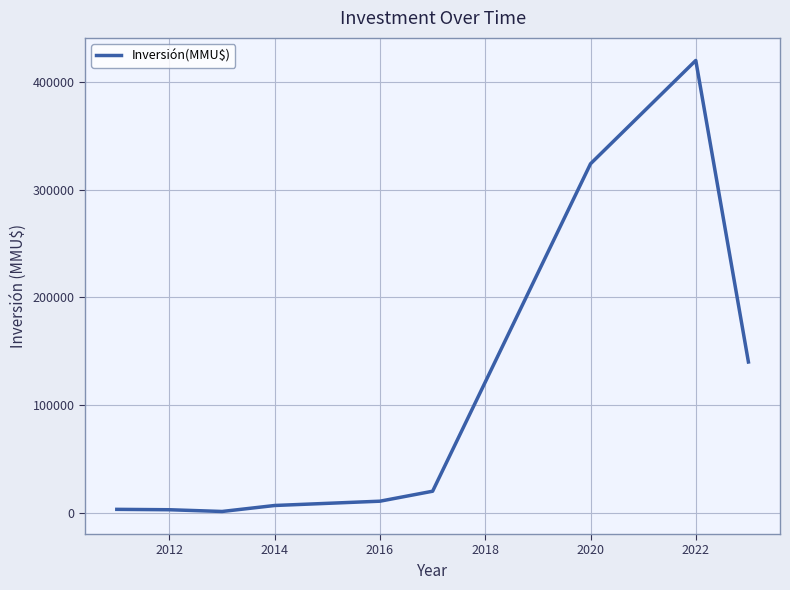

What is the greatest value displayed?

420000